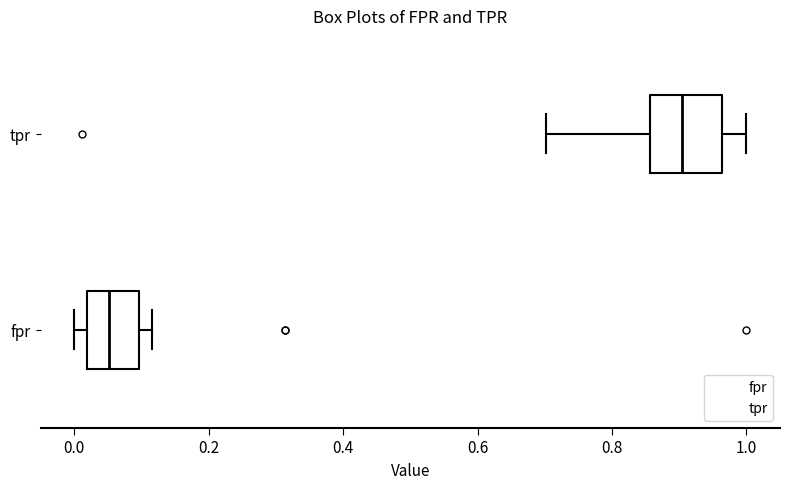

Which box is the widest, from its left edge to its right edge?

tpr